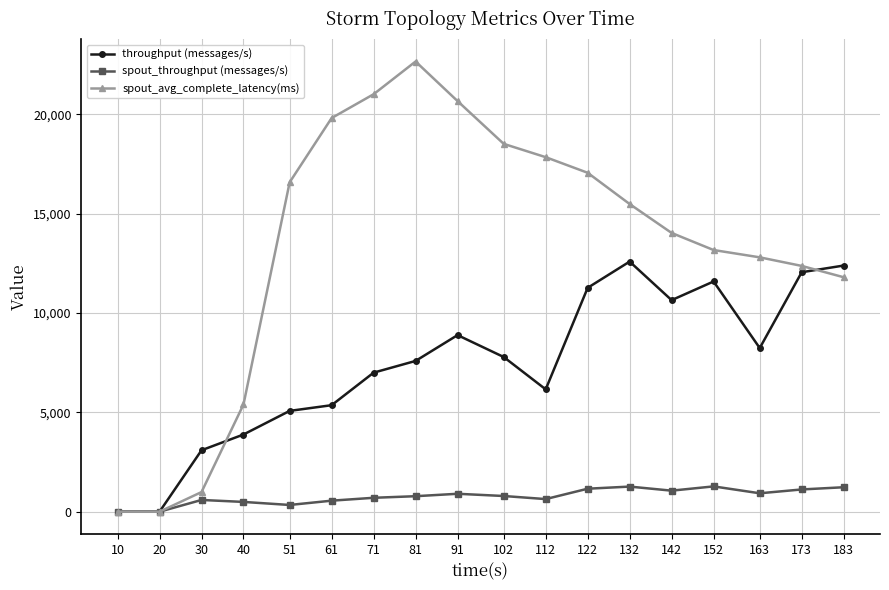

At which label does spout_avg_complete_latency(ms) first exceed 15488?

51